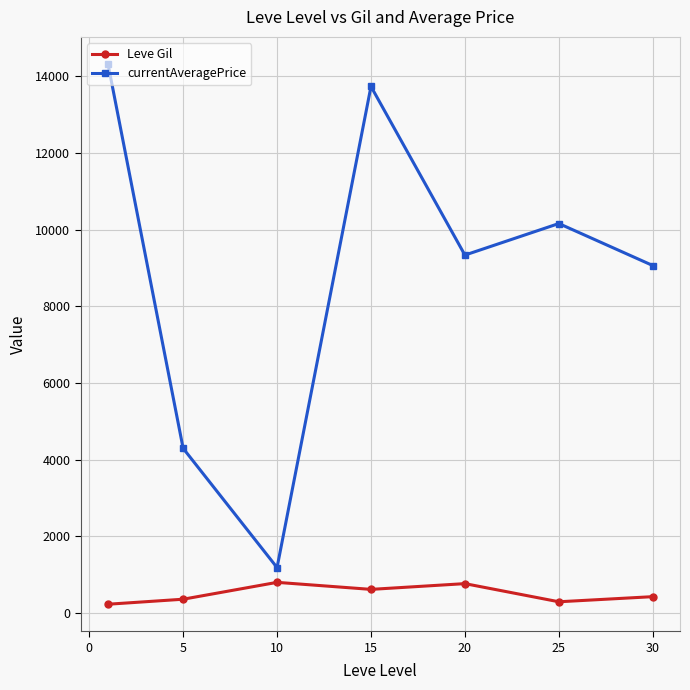

Which series has the largest total across all categories?

currentAveragePrice